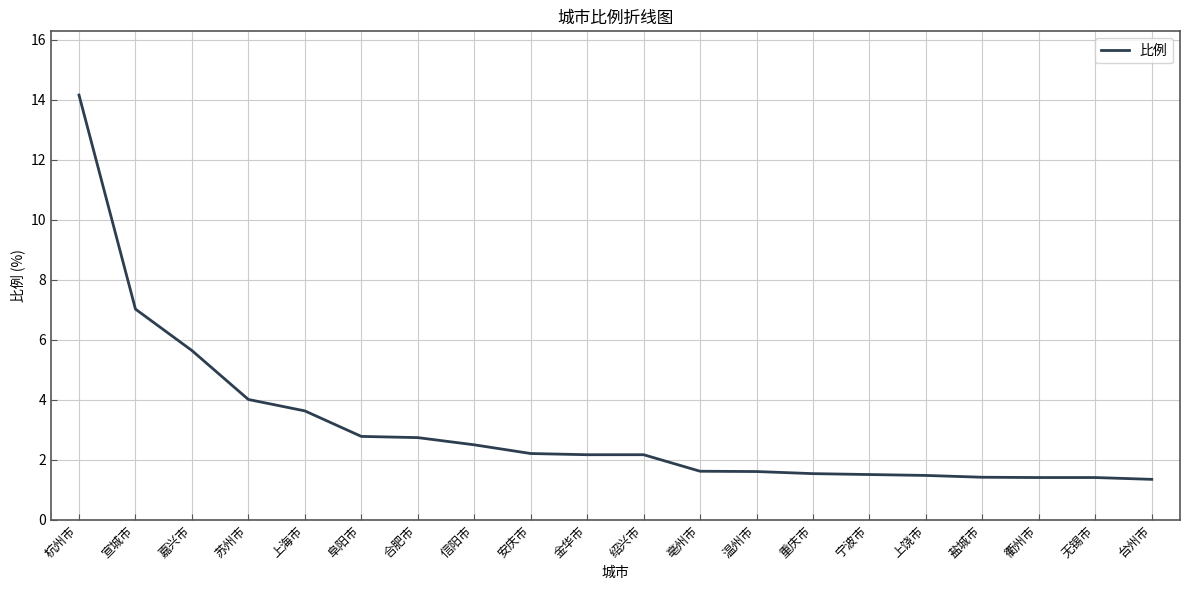

At which label is the value closest to 7?

宣城市